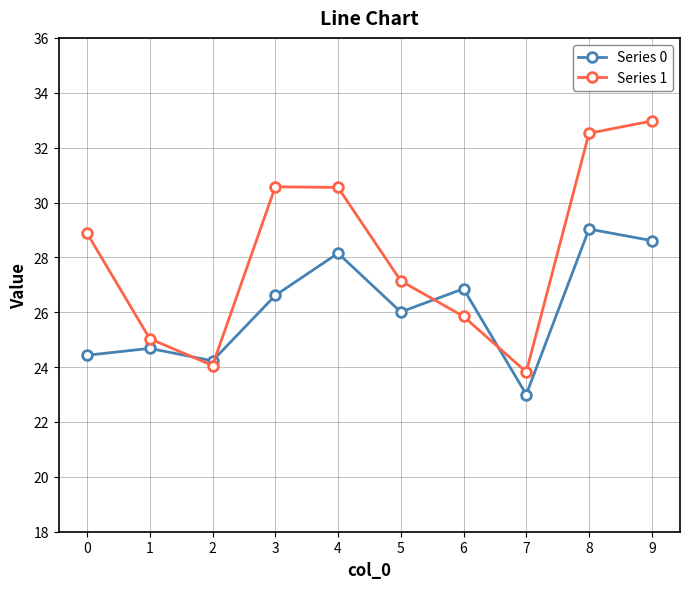

List the series in order of their overall mean, highest first.

Series 1, Series 0